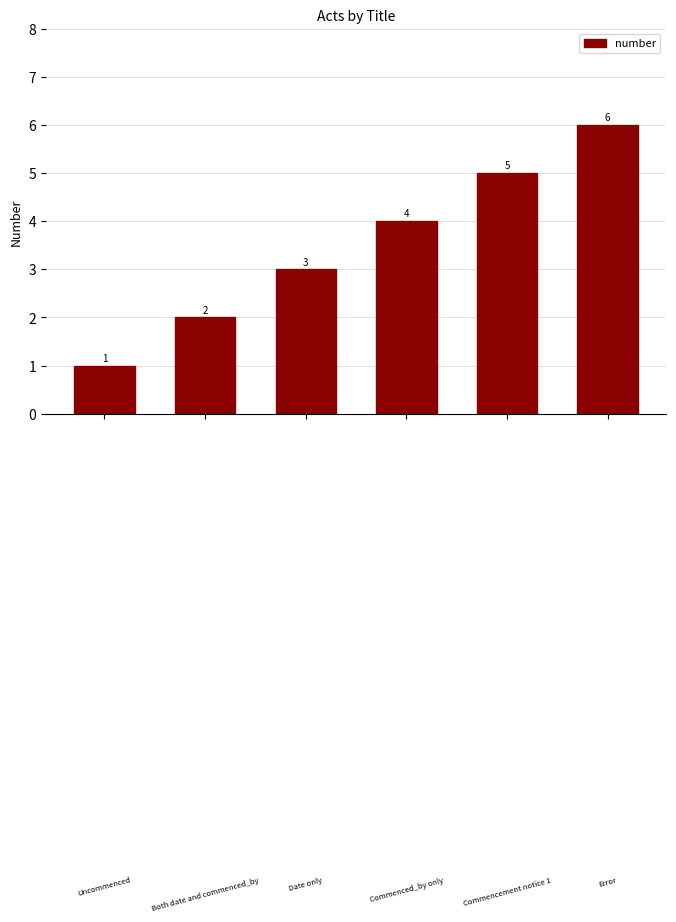

What is the sum of all values?

21